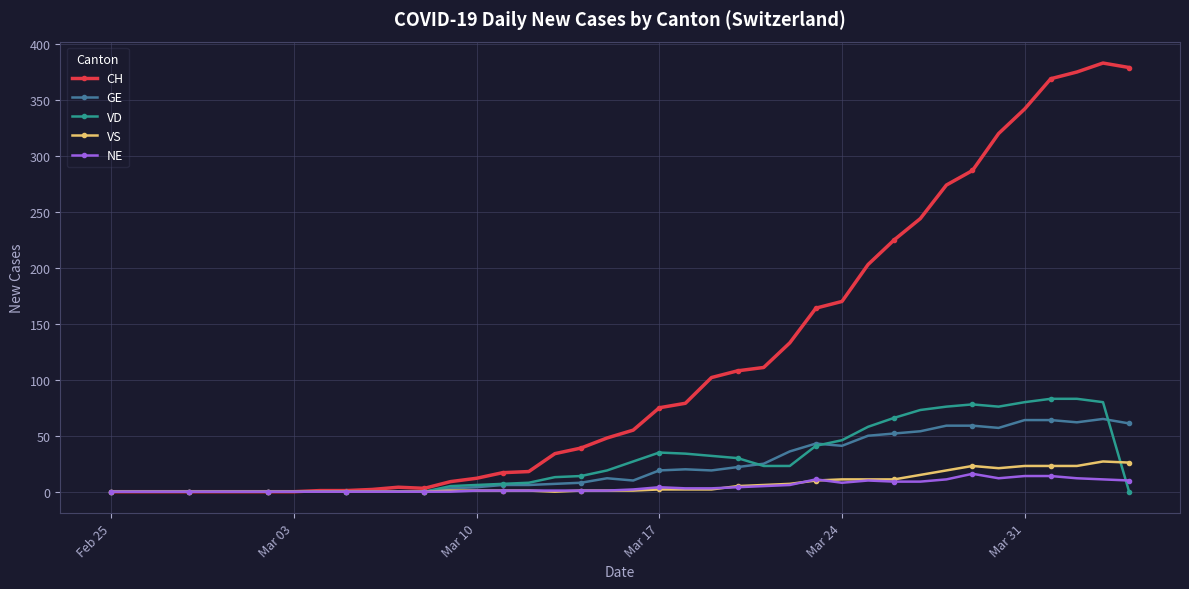

Which series has the largest total across all categories?

CH